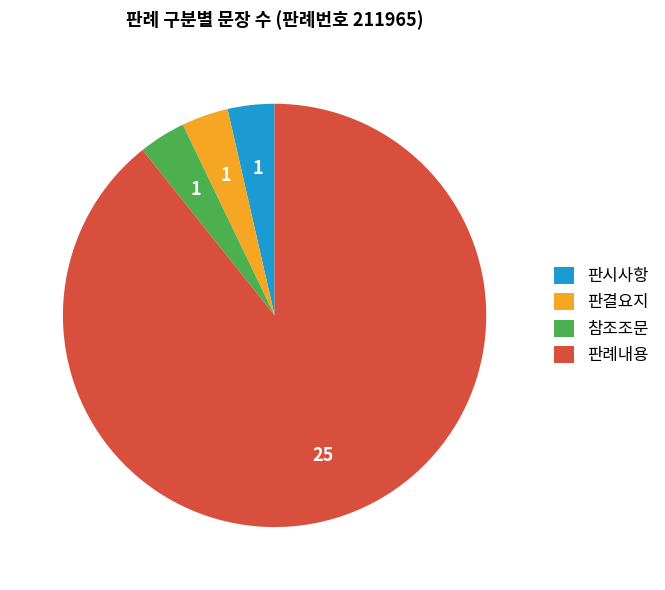

Between 판례내용 and 판결요지, which is larger?

판례내용